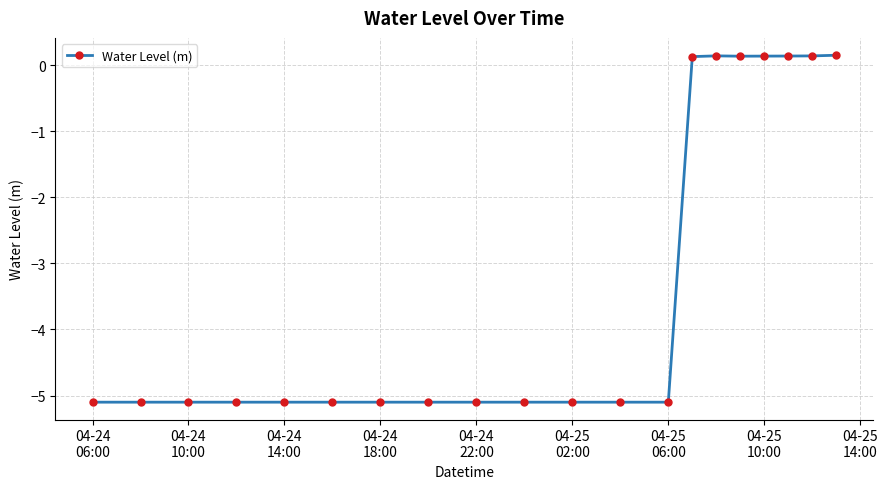

Reading left to right, extract all data points from this chart.

-5.1	-5.1	-5.1	-5.1	-5.1	-5.1	-5.1	-5.1	-5.1	-5.1	-5.1	-5.1	-5.1	0.1	0.1	0.1	0.1	0.1	0.1	0.1